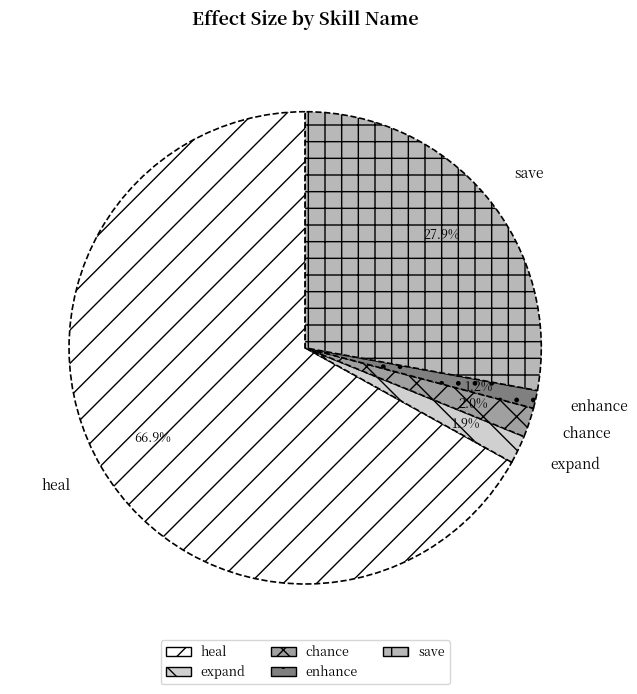

Is there a majority slice in this chart?

Yes